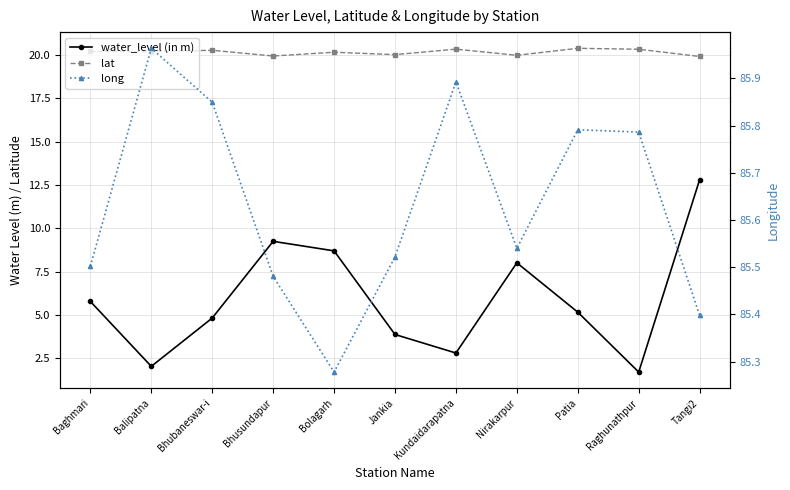

What is the sum of the water_level (in m) values at Bolagarh and Bhusundapur?

17.9